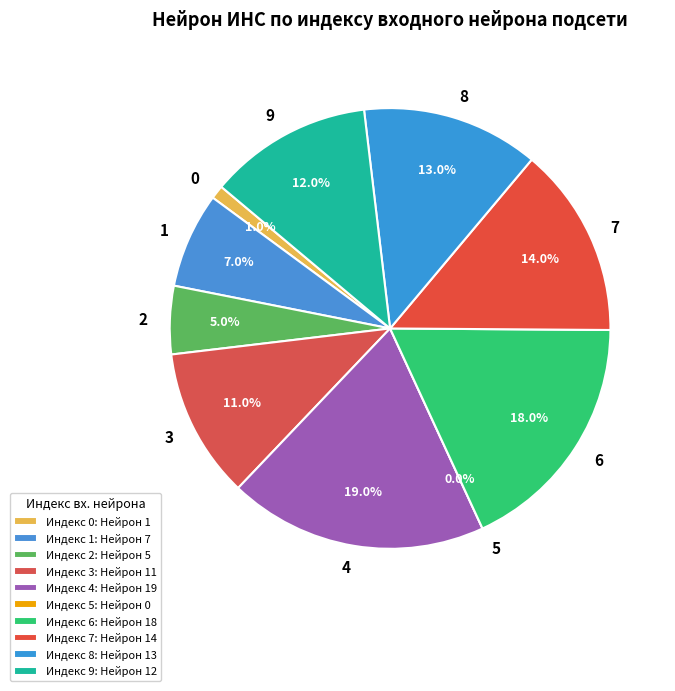

Which slice is the smallest?

5